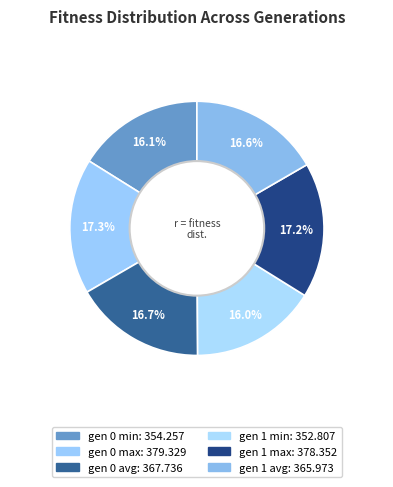

Is the sum of gen 1 max and gen 0 max greater than half?

No